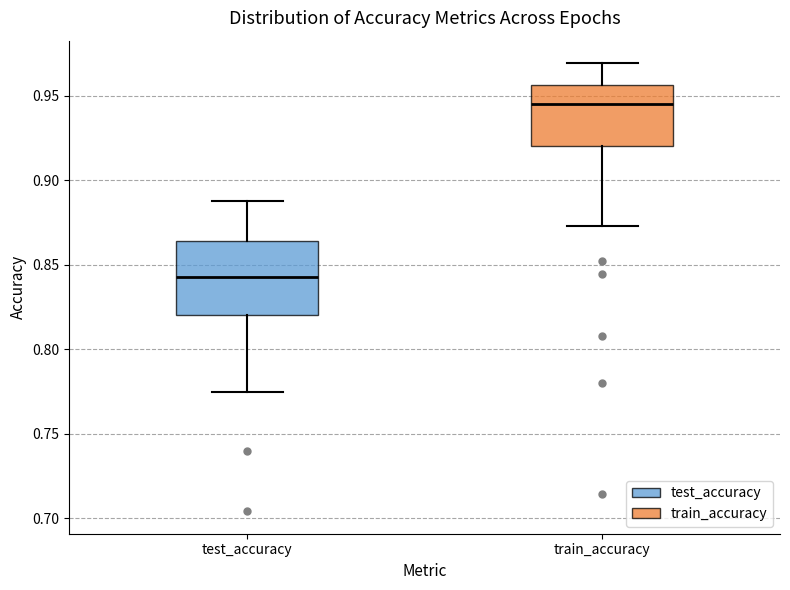

Reading left to right, transcribe this box plot: for each box, give where its median line is, the range the box spans, and where its two whiskers end, as read against the y-axis. The values are not printed on the chart, so give them approximately, as read against the axis.

test_accuracy: median 0.845, box 0.820 to 0.865, whiskers 0.775 to 0.890
train_accuracy: median 0.945, box 0.920 to 0.955, whiskers 0.875 to 0.970